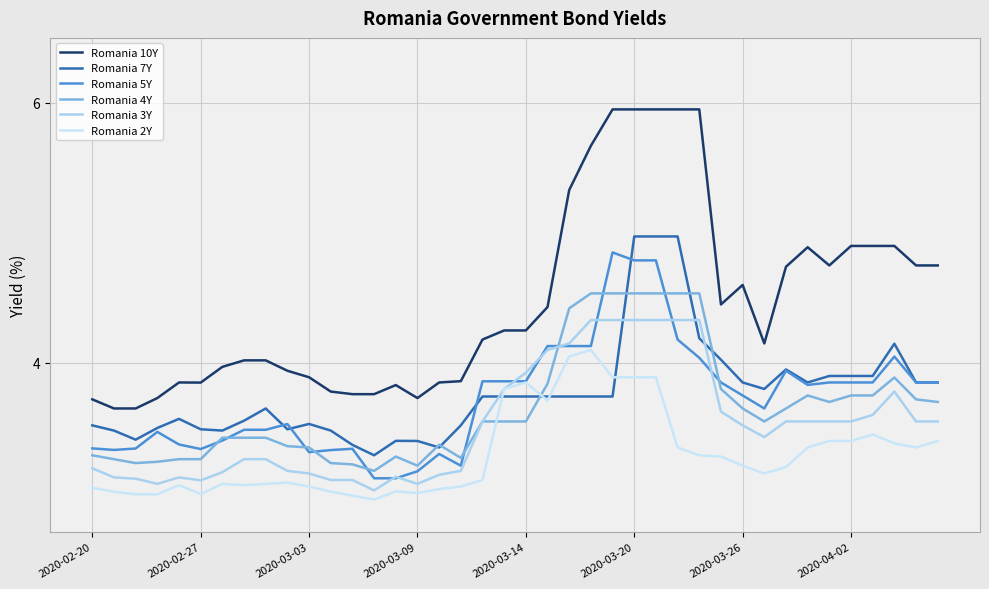

Is this an area chart (filled region under the line)?

No